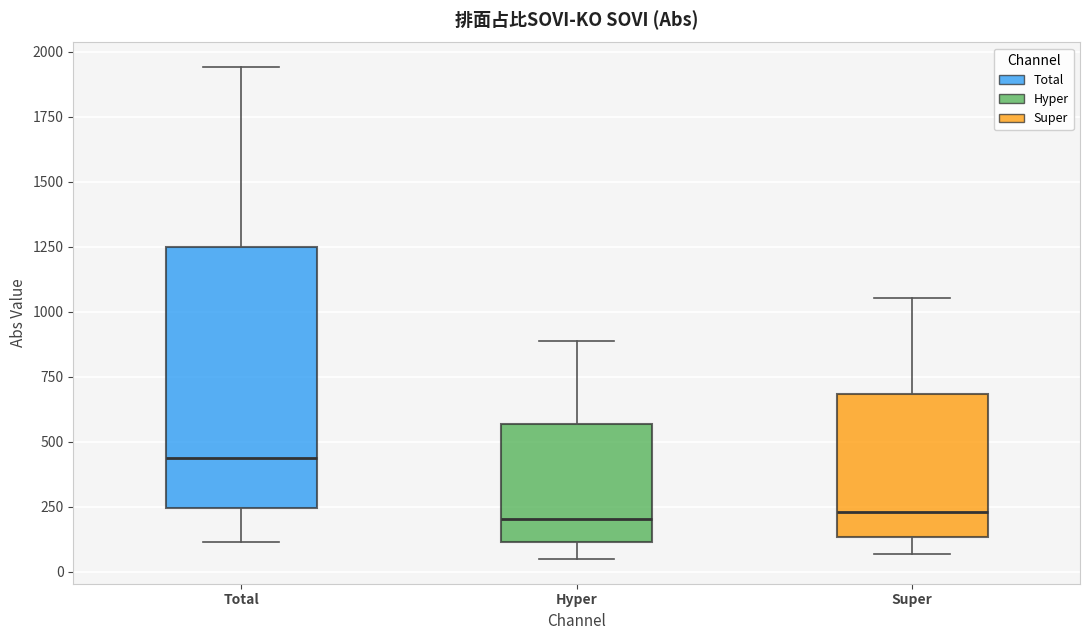

Reading left to right, transcribe this box plot: for each box, give where its median line is, the range the box spans, and where its two whiskers end, as read against the y-axis. The values are not printed on the chart, so give them approximately, as read against the axis.

Total: median 450, box 250 to 1250, whiskers 100 to 1950
Hyper: median 200, box 100 to 550, whiskers 50 to 900
Super: median 250, box 150 to 700, whiskers 50 to 1050